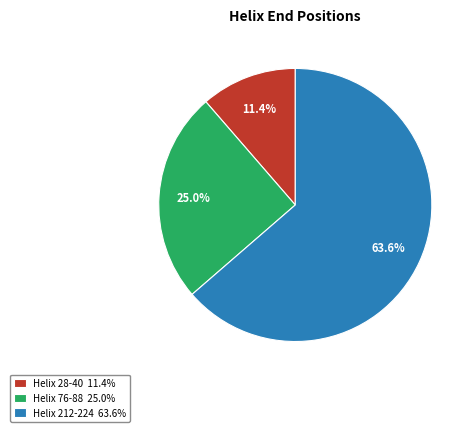

Which category has the smallest portion of the pie?

Helix 28-40